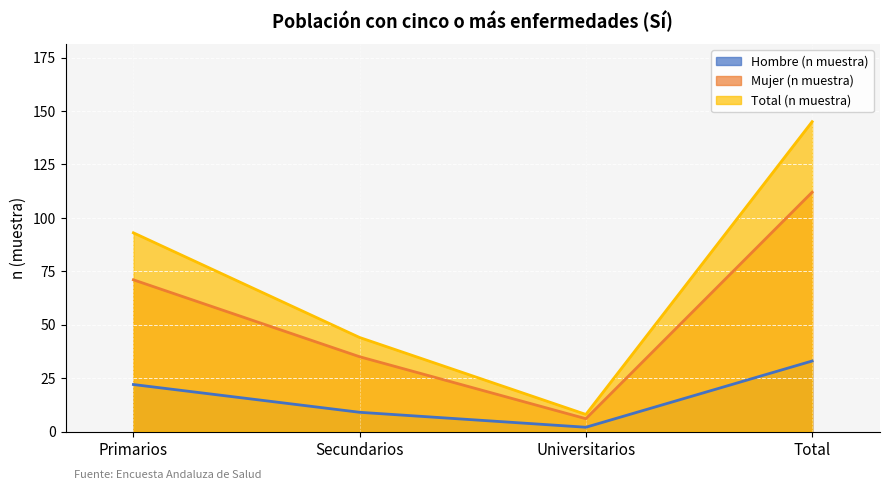

At how many categories does at least one series exceed 20?

3